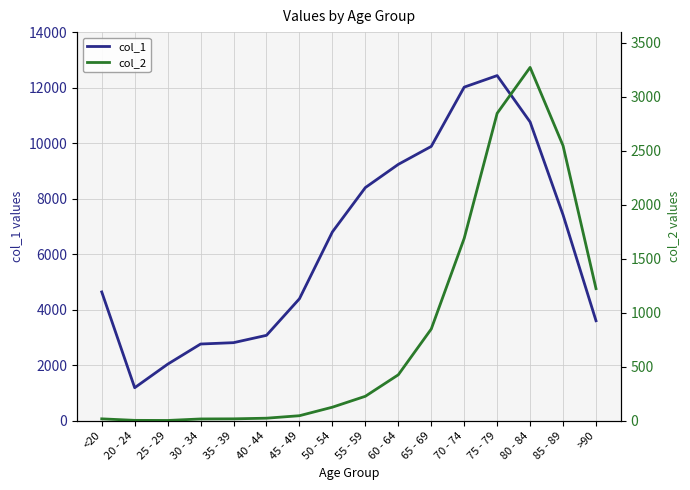

True or false: col_2 and col_1 intersect in this chart.

False